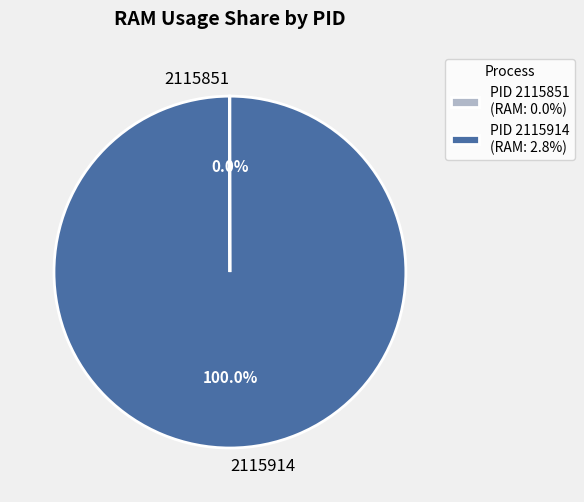

Is there any slice that represents more than half of the pie?

Yes